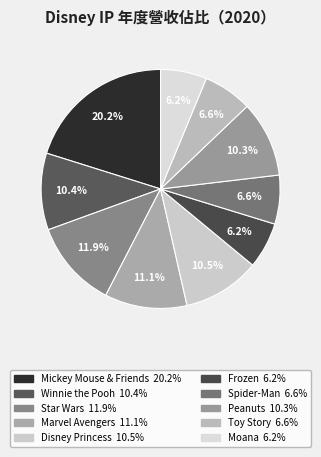

To the nearest percent, what is the difference between the largest and smallest slice percentages?

14%